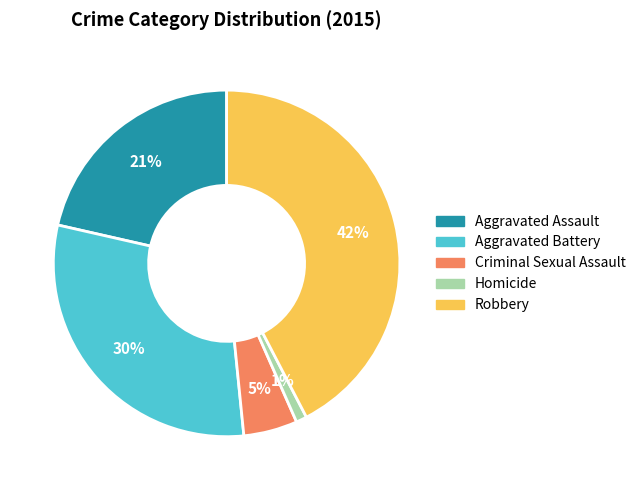

Between Aggravated Assault and Homicide, which is larger?

Aggravated Assault